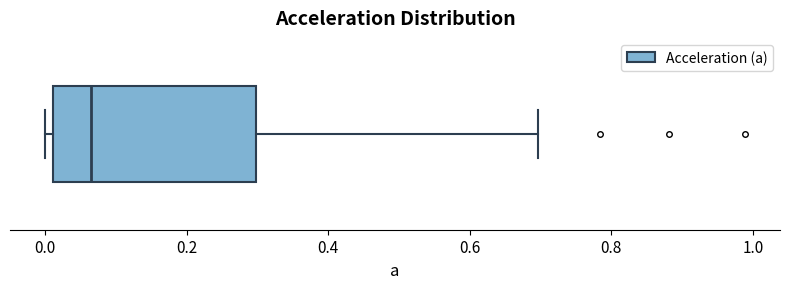

Read this box plot against the x-axis: the position of the median line, the range covered by the box, and the ends of both whiskers. The values are not printed on the chart, so give them approximately, as read against the axis.

median 0.06, box 0.02 to 0.30, whiskers 0.00 to 0.70